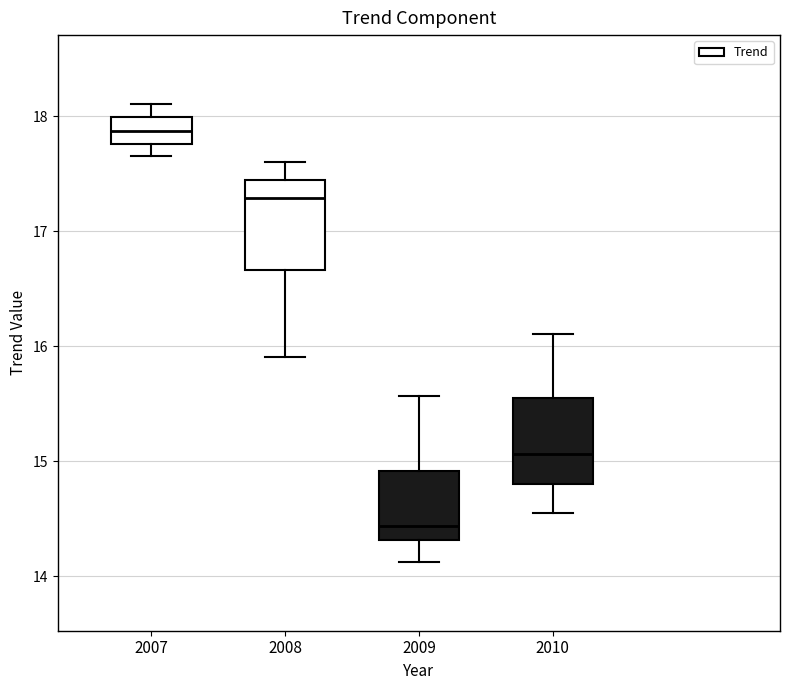

Which box's median line is the highest?

2007